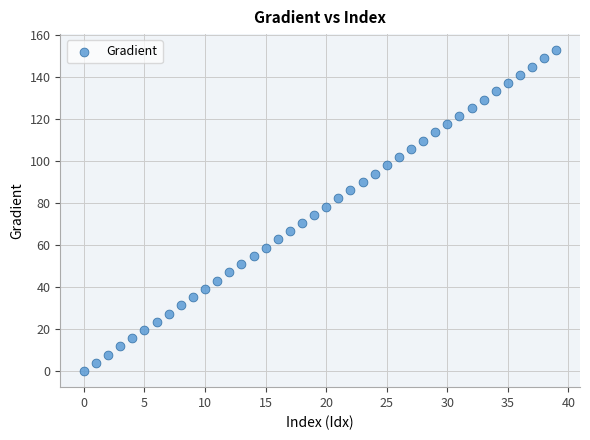

What is the range of Y values (max minus min)?

152.6